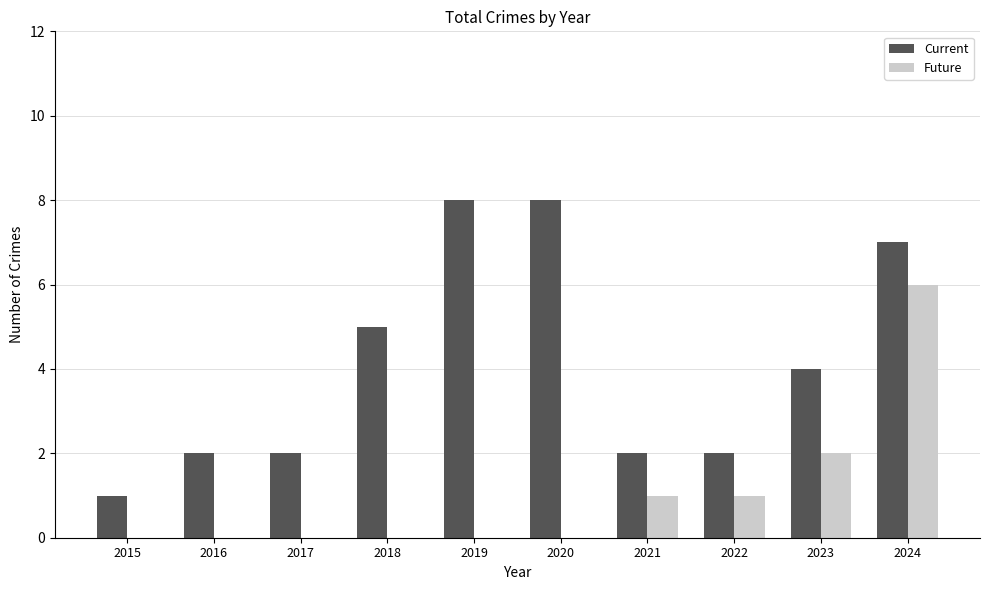

What is the sum of all Future values?

10